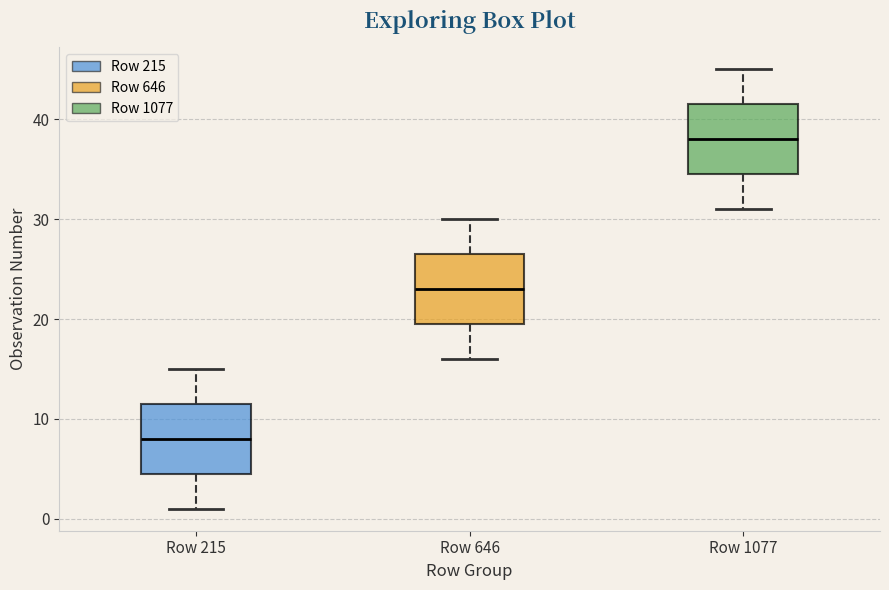

Reading left to right, transcribe this box plot: for each box, give where its median line is, the range the box spans, and where its two whiskers end, as read against the y-axis. The values are not printed on the chart, so give them approximately, as read against the axis.

Row 215: median 8, box 5 to 12, whiskers 1 to 15
Row 646: median 23, box 20 to 27, whiskers 16 to 30
Row 1077: median 38, box 35 to 42, whiskers 31 to 45